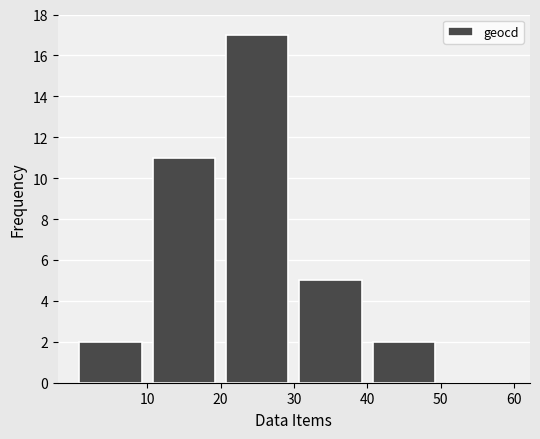

How tall is the bar that spans 30 to 40 on the x-axis? The values are not printed on the chart, so give them approximately, as read against the axis.

5